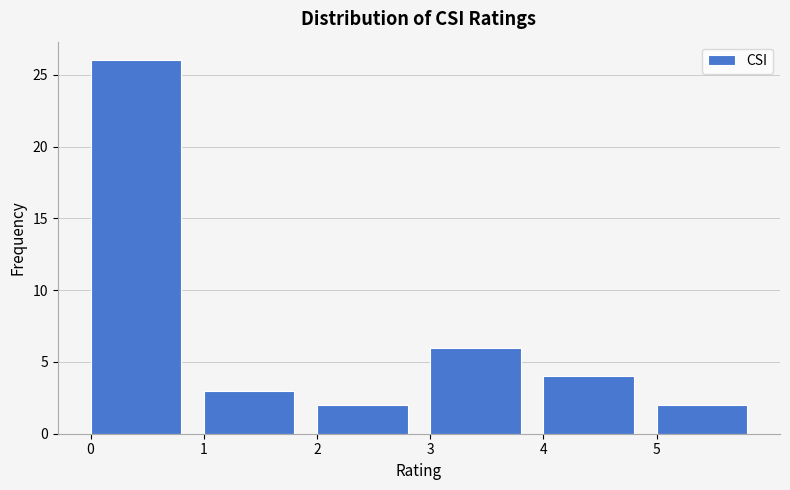

Reading left to right, transcribe this chart: for each bar, give the range it covers on the x-axis and its height. The values are not printed on the chart, so give them approximately, as read against the axis.

0 to 1: 26
1 to 2: 3
2 to 3: 2
3 to 4: 6
4 to 5: 4
5 to 6: 2